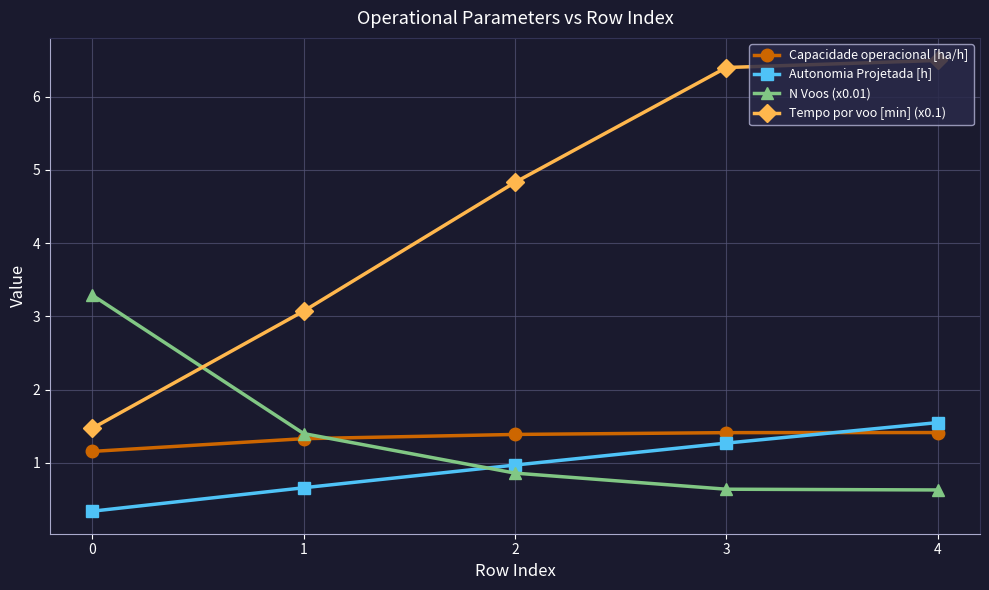

What is the total value across all series at 4?

10.1